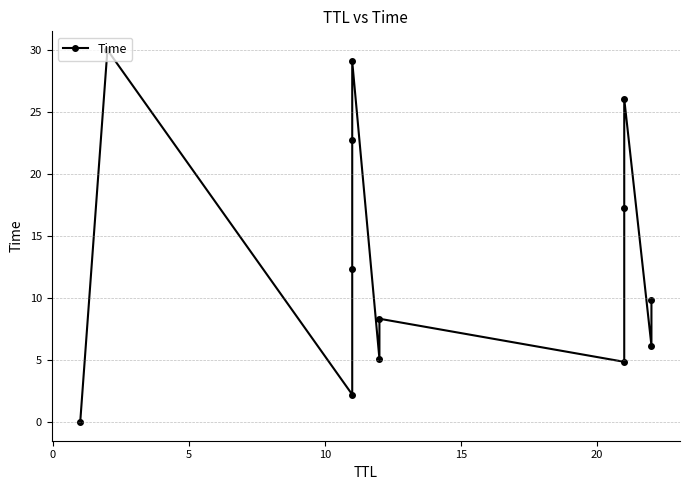

What is the sum of all values?

174.1